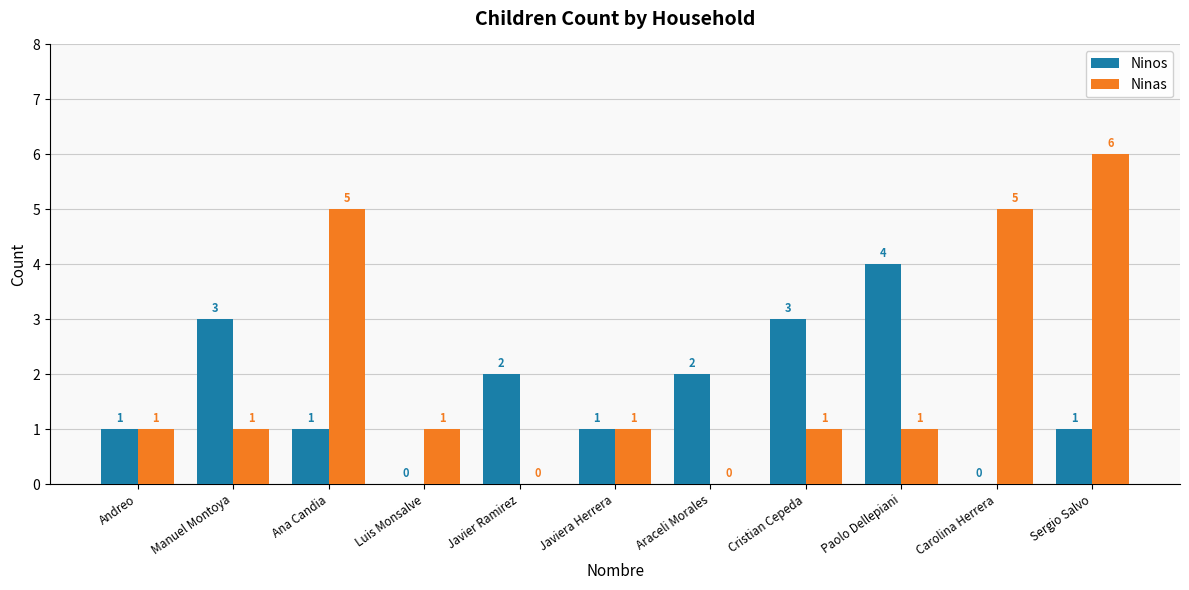

How many groups of bars are there?

11